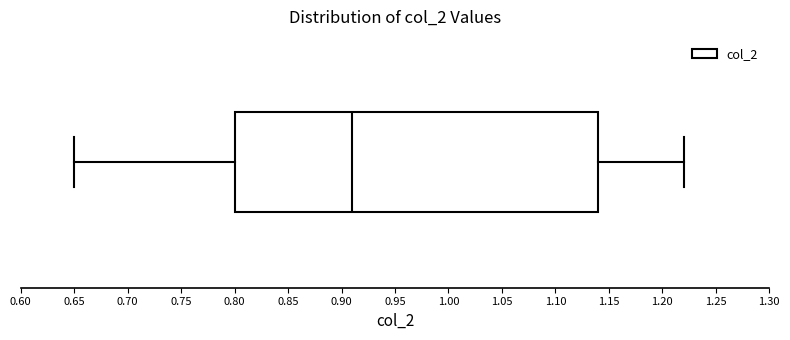

Transcribe this box plot: give where the median line is, the range the box spans, and where the two whiskers end, as read against the x-axis. The values are not printed on the chart, so give them approximately, as read against the axis.

median 0.91, box 0.80 to 1.14, whiskers 0.65 to 1.22